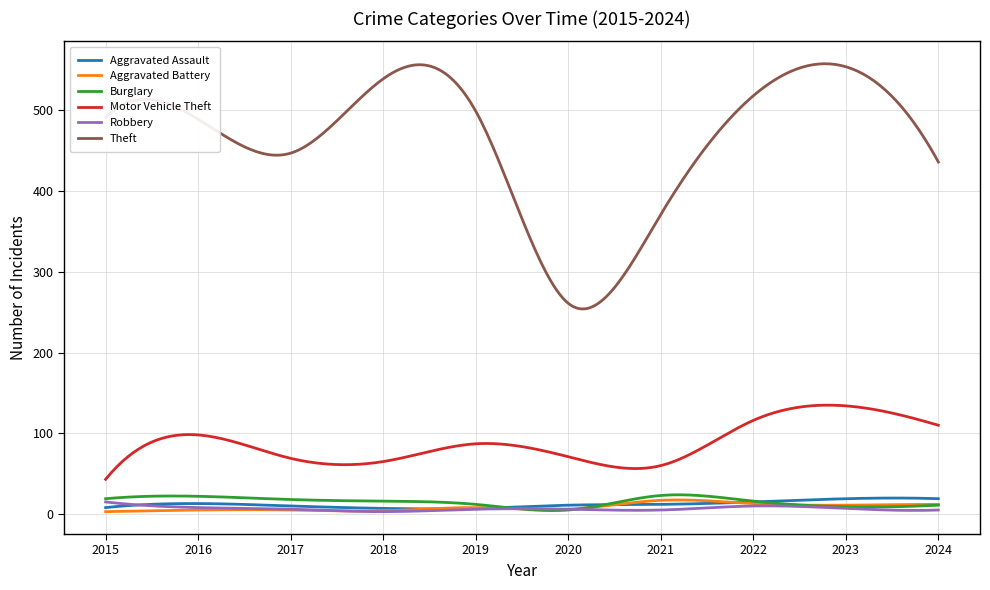

Which series has the largest total across all categories?

Theft